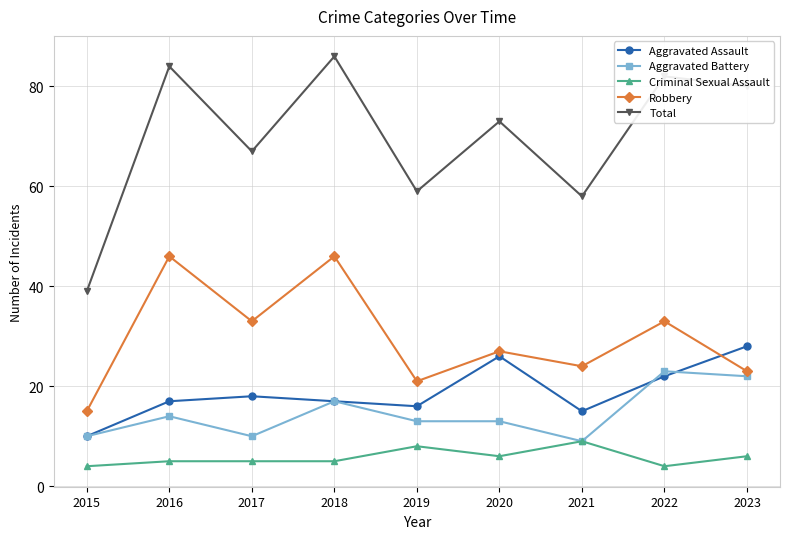

What is the total value across all series at 2021?

115